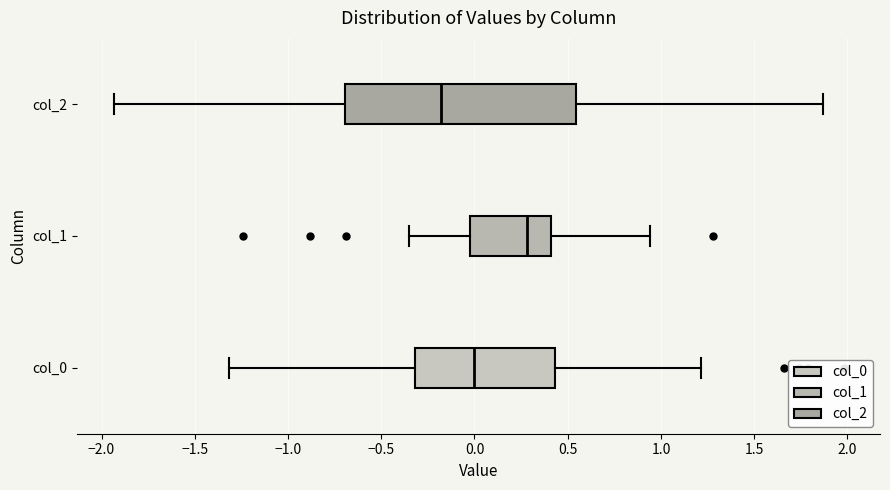

Where does the right whisker of the box for col_2 end on the x-axis? The values are not printed on the chart, so give them approximately, as read against the axis.

1.85